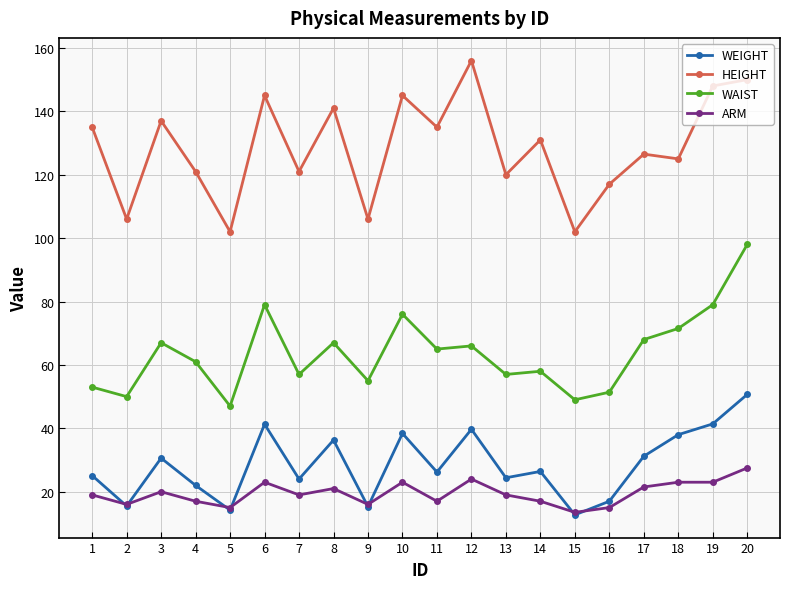

True or false: HEIGHT and WAIST cross at least once.

False